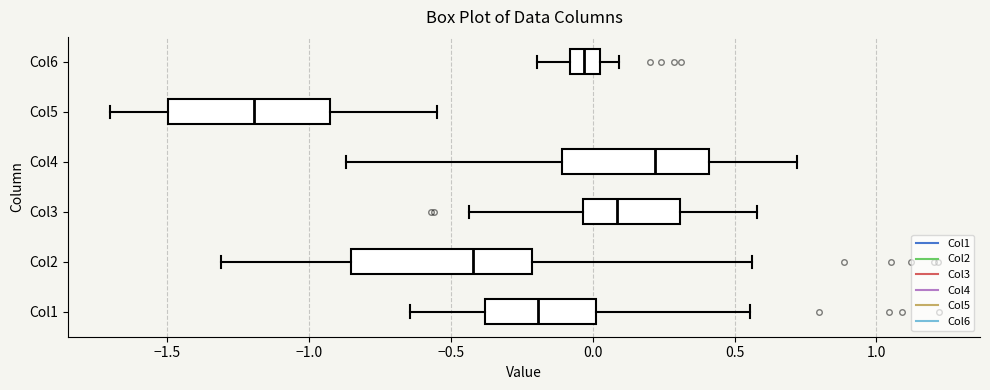

Reading bottom to top, read every box against the x-axis: the position of its median line, the range the box covers, and the ends of its whiskers. The values are not printed on the chart, so give them approximately, as read against the axis.

Col1: median -0.20, box -0.40 to 0.00, whiskers -0.65 to 0.55
Col2: median -0.40, box -0.85 to -0.20, whiskers -1.30 to 0.55
Col3: median 0.10, box -0.05 to 0.30, whiskers -0.45 to 0.60
Col4: median 0.20, box -0.10 to 0.40, whiskers -0.85 to 0.70
Col5: median -1.20, box -1.50 to -0.95, whiskers -1.70 to -0.55
Col6: median -0.05, box -0.10 to 0.05, whiskers -0.20 to 0.10